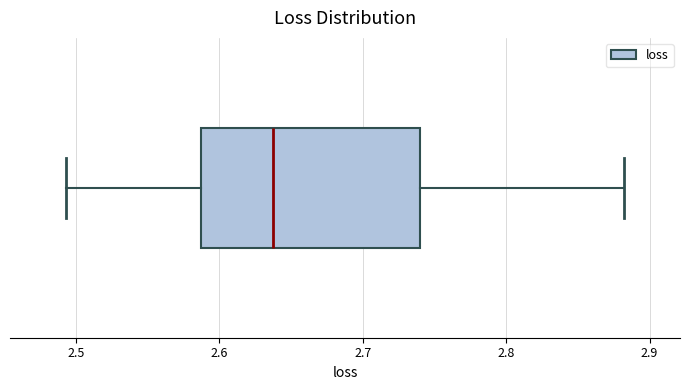

Where does the median line of the box sit on the x-axis? The values are not printed on the chart, so give them approximately, as read against the axis.

2.64